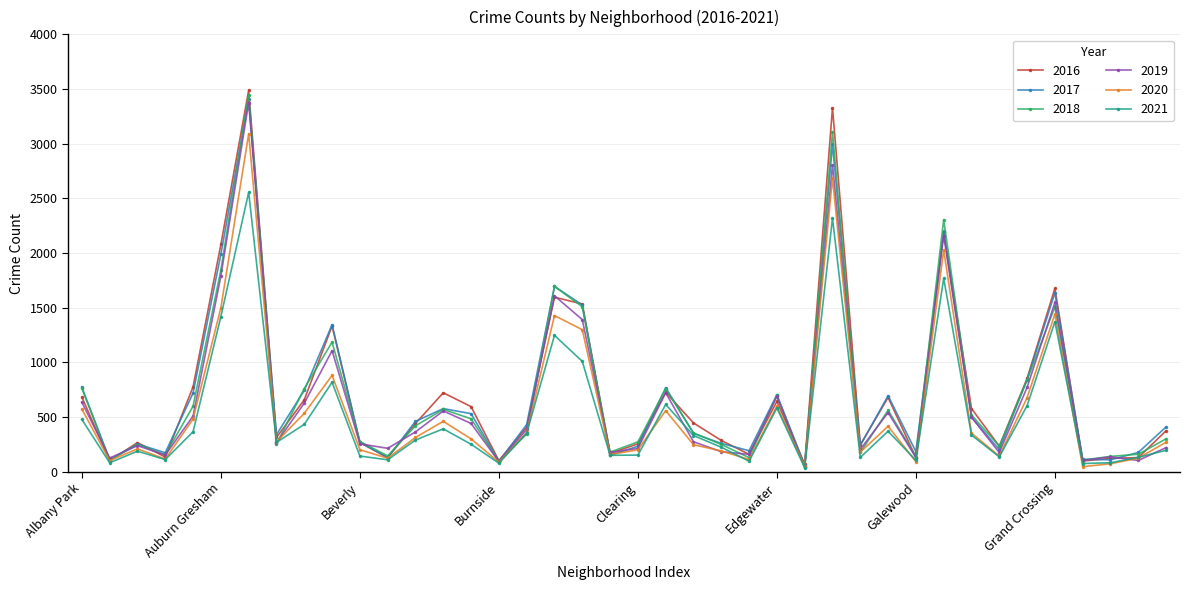

Which series has the widest spread of values?

2016